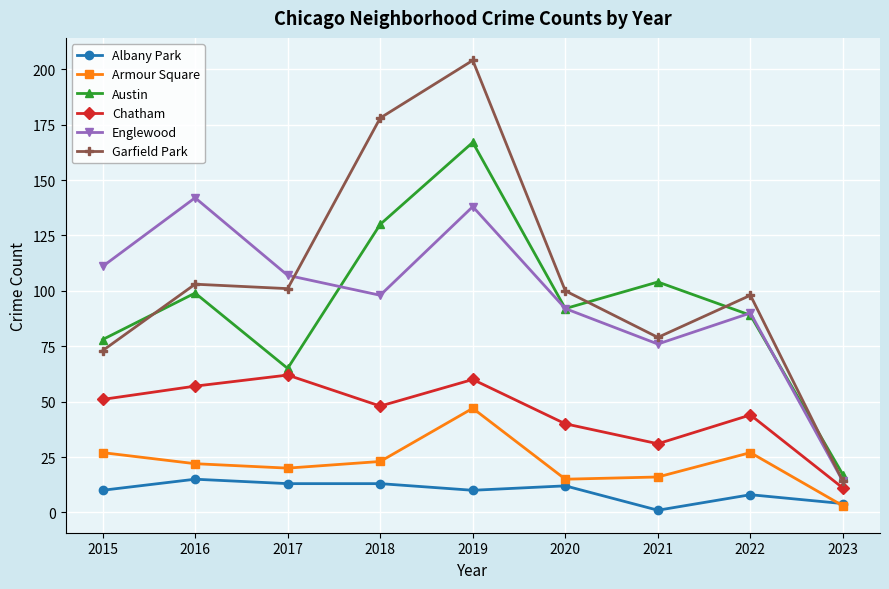

How many lines are shown in the chart?

6